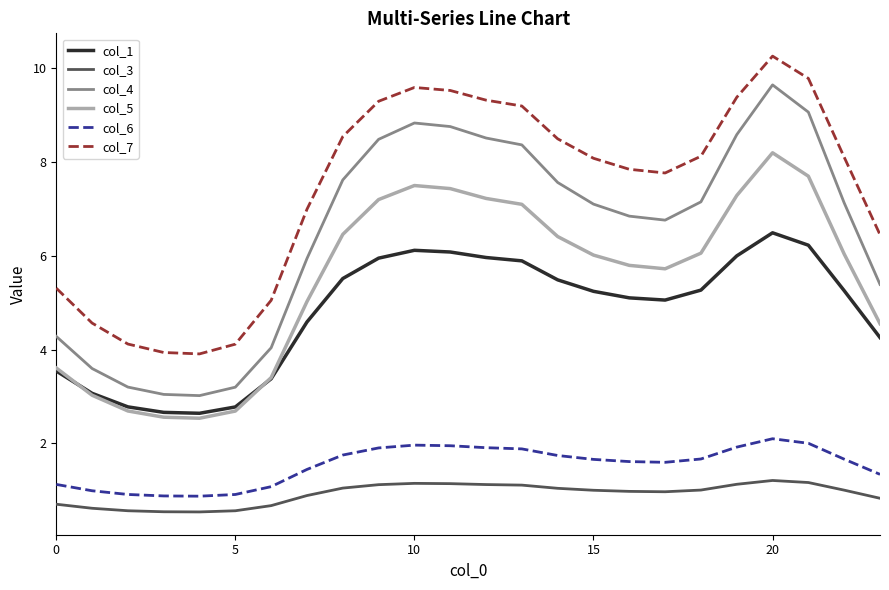

Which series has the largest total across all categories?

col_7